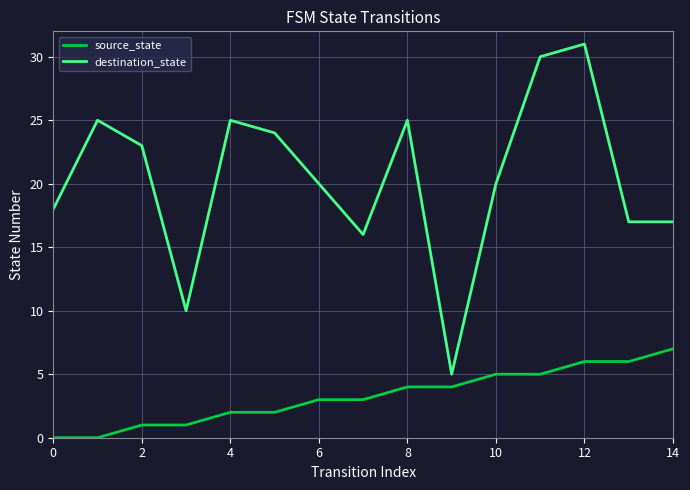

Count the source_state values in the range 1 to 5.

10